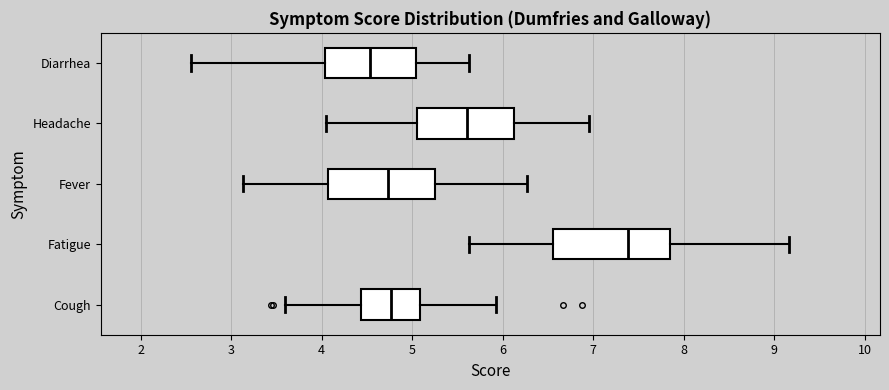

Which box's median line is the furthest to the right?

Fatigue